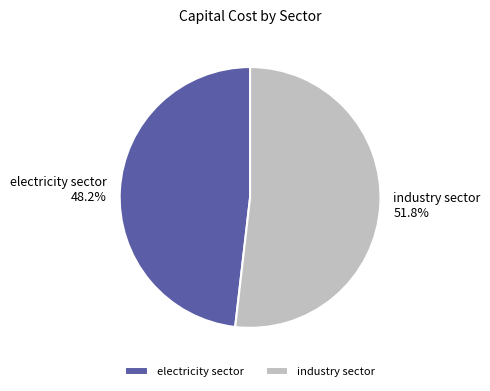

Rank the categories by value from lowest to highest.

electricity sector, industry sector